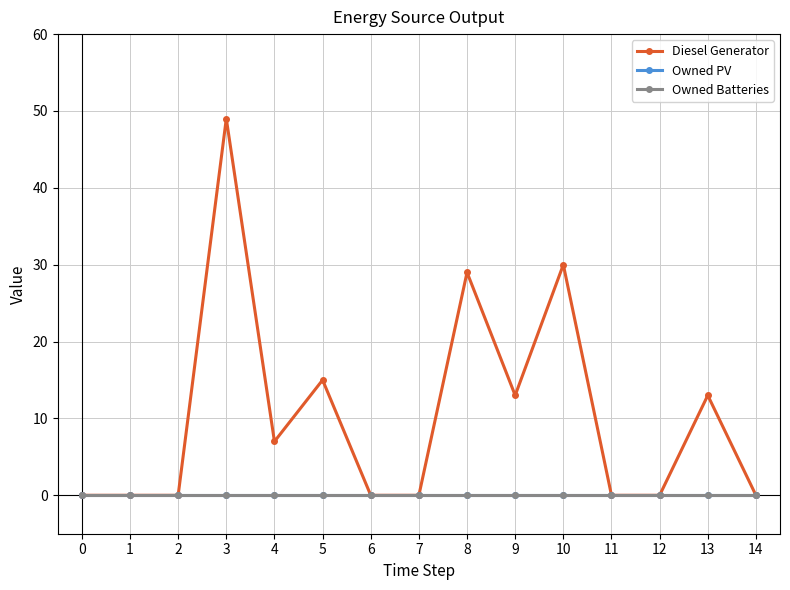

Is this an area chart (filled region under the line)?

No